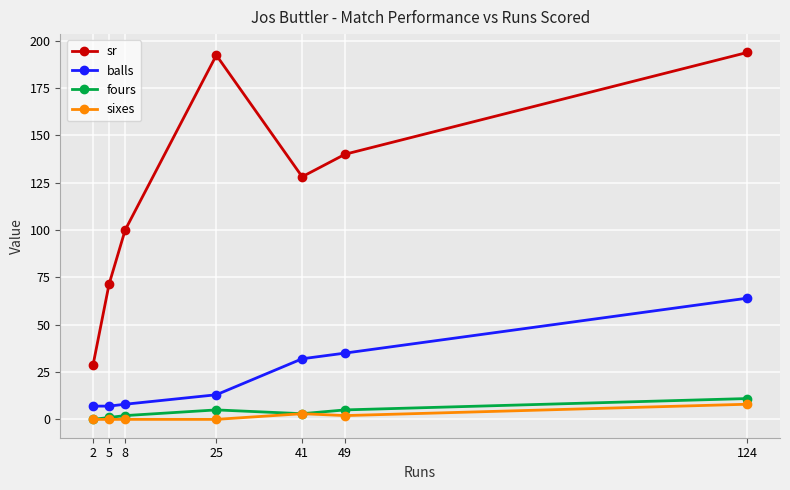

Which series has the largest range (max minus min)?

sr